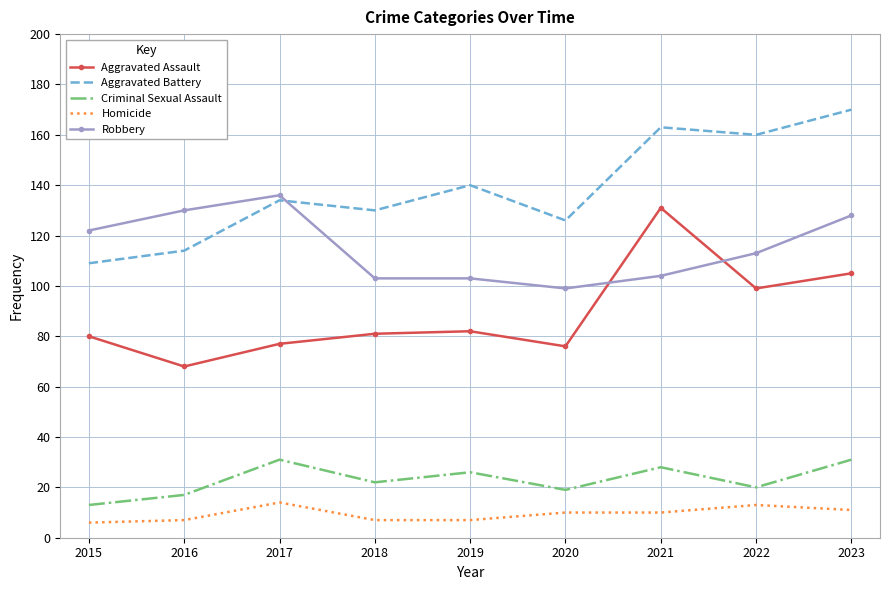

The value of Criminal Sexual Assault at 2016 is 30. True or false?

False